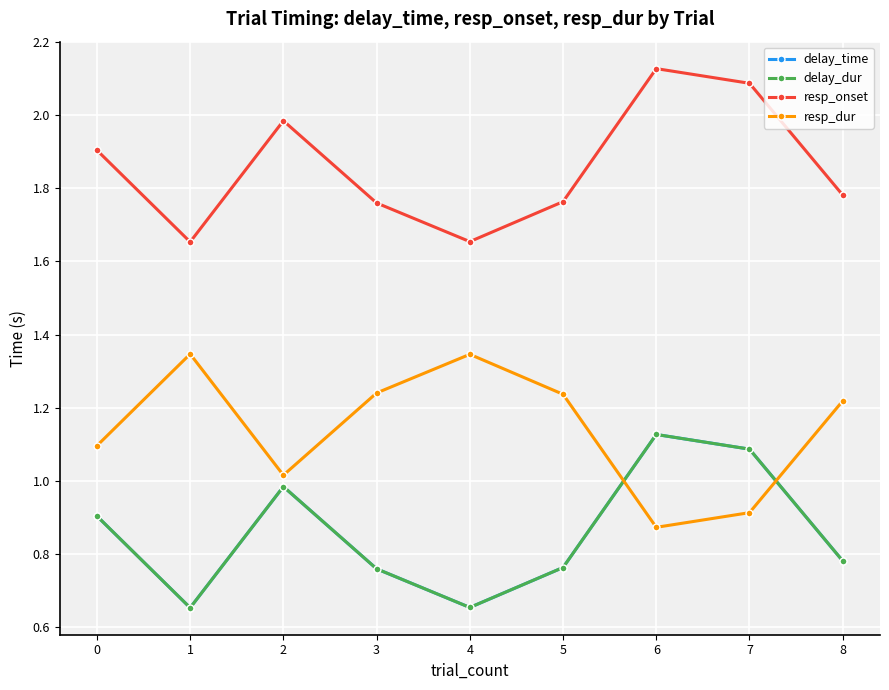

At which category is the sum across all series the highest?

6